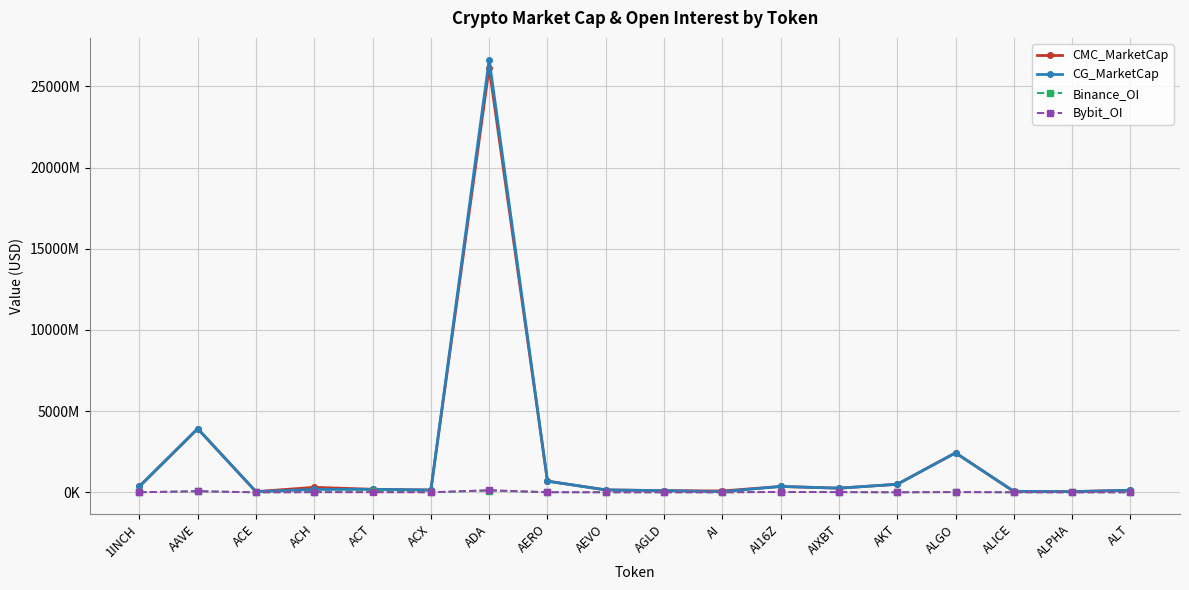

Reading left to right, transcribe all the data shown in this chart.

CMC_MarketCap: 363220260.0	3918322350.9	41864158.2	308228869.1	185698396.1	140546826.0	26140813203.8	689040431.0	148752003.4	103237125.5	83170862.2	361339290.4	255063141.5	496017761.5	2433585766.8	46778036.3	43236220.4	127686007.4
CG_MarketCap: 363169385.0	3921335410.0	41903569.0	176092041.0	185906087.0	140545144.0	26648361958.0	687951704.0	148583589.0	103261314.0	38858118.0	361314703.0	255165810.0	494194113.0	2429331105.0	63465198.0	43279469.0	127745033.0
Binance_OI: 5248864.0	61508904.0	1926732.0	15219117.0	78399782.0	2294645.0	111088065.0	4625007.0	5224135.0	4312984.0	5264223.0	24067140.0	17123877.0	1260667.0	13965871.0	3190454.0	1618912.0	4519204.0
Bybit_OI: 4590374.0	71561013.0	692968.0	8617054.0	6341937.0	660468.0	130709375.0	9095742.0	3090945.0	4266613.0	1305844.0	21633388.0	11898494.0	1888488.0	17307172.0	1587353.0	857194.0	2943152.0